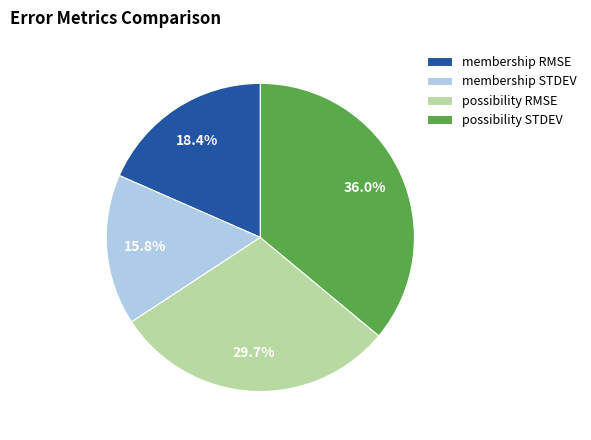

How many segments does this pie chart have?

4